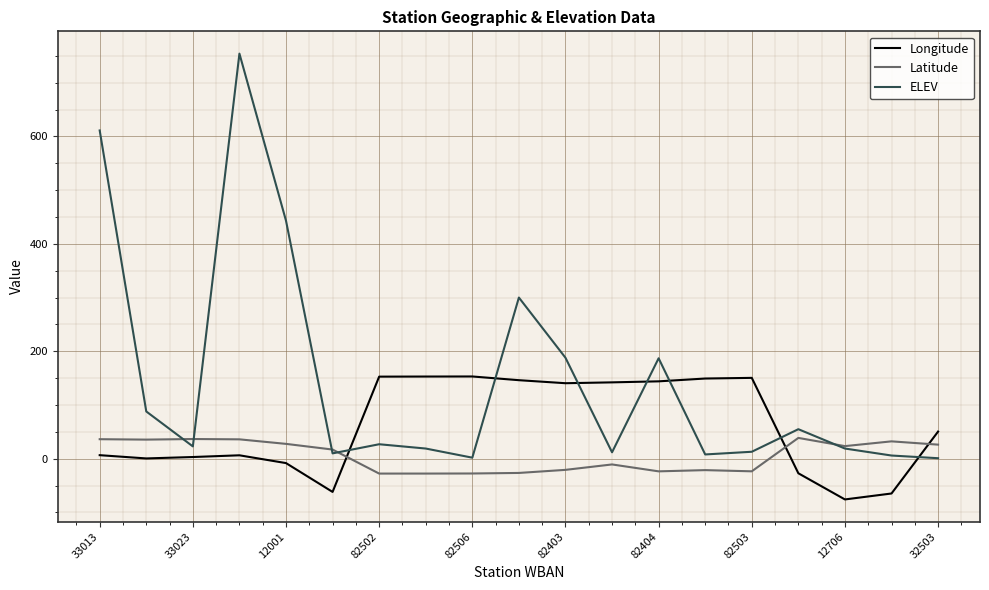

How many intersections are there between Longitude and ELEV?

7